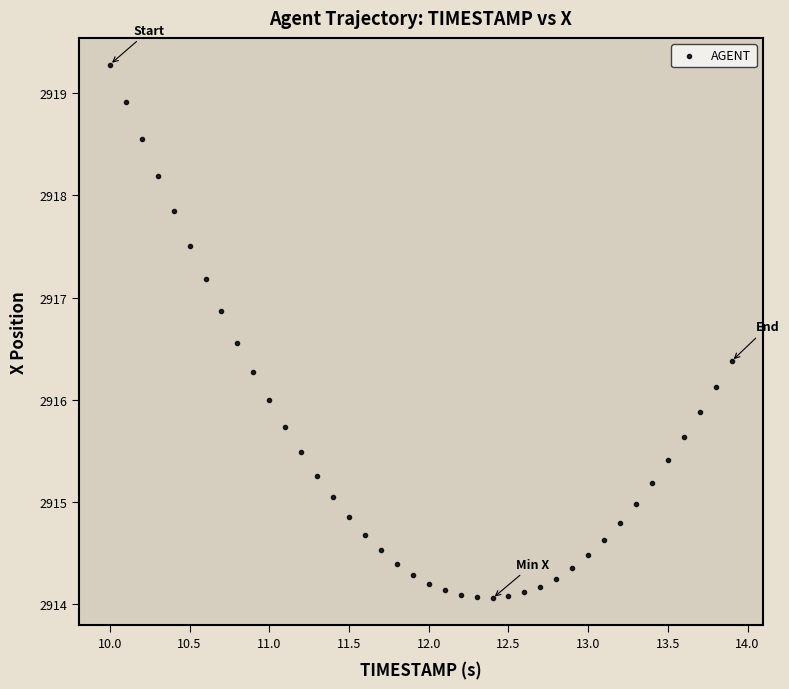

What is the range of Y values (max minus min)?

5.2